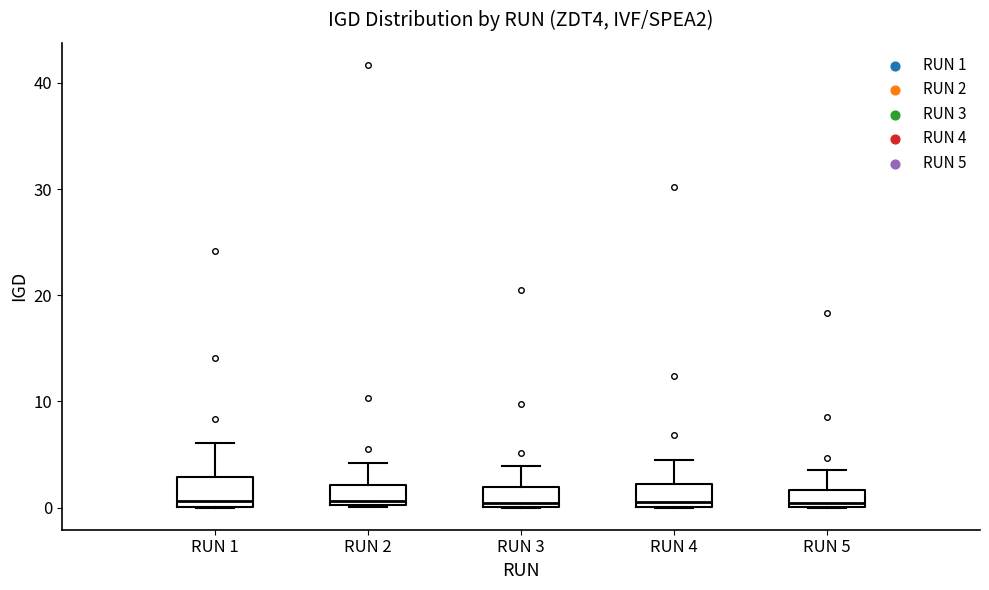

Reading left to right, transcribe this box plot: for each box, give where its median line is, the range the box spans, and where its two whiskers end, as read against the y-axis. The values are not printed on the chart, so give them approximately, as read against the axis.

RUN 1: median 1, box 0 to 3, whiskers 0 to 6
RUN 2: median 1, box 0 to 2, whiskers 0 to 4
RUN 3: median 0 (just above the box's lower edge), box 0 to 2, whiskers 0 to 4
RUN 4: median 1, box 0 to 2, whiskers 0 to 5
RUN 5: median 0 (just above the box's lower edge), box 0 to 2, whiskers 0 to 4